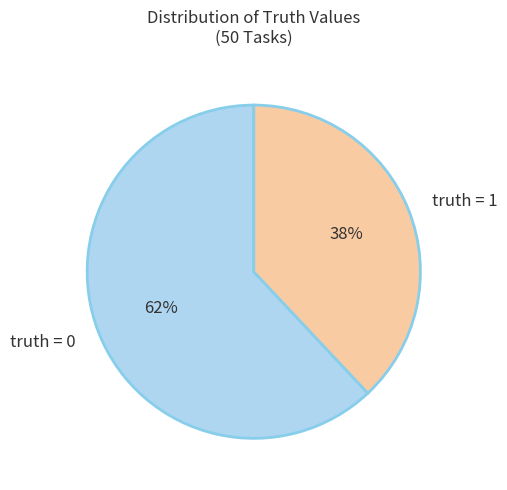

What percentage is the truth = 0 slice, to the nearest percent?

62%